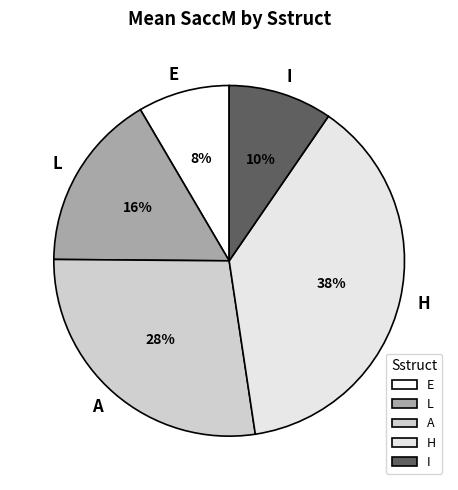

To the nearest percent, what is the difference between the largest and smallest slice percentages?

30%